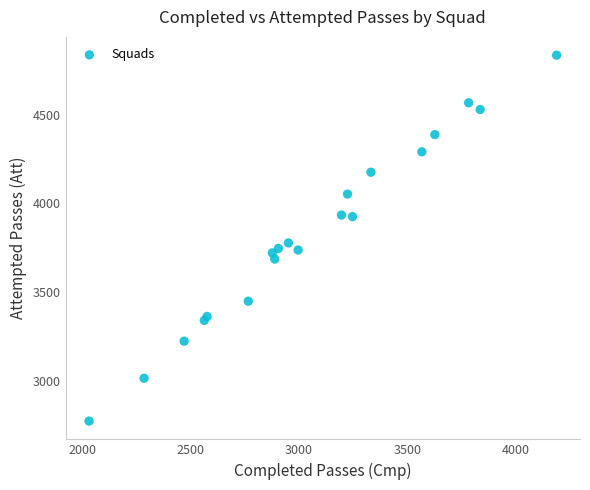

What Y value in the scatter plot is closest to 3805?

3778